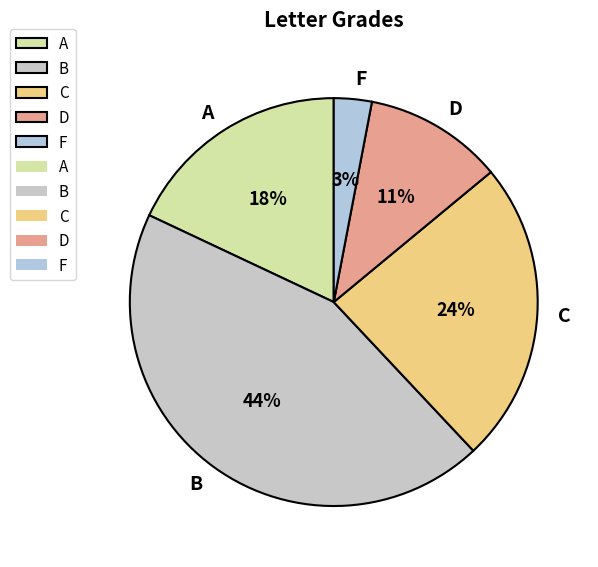

How many segments does this pie chart have?

5